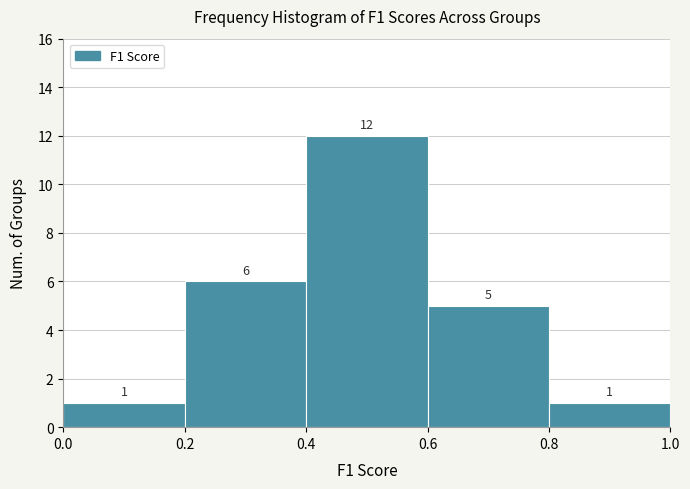

What is the height of the bar covering 0.8 to 1.0 on the x-axis?

1